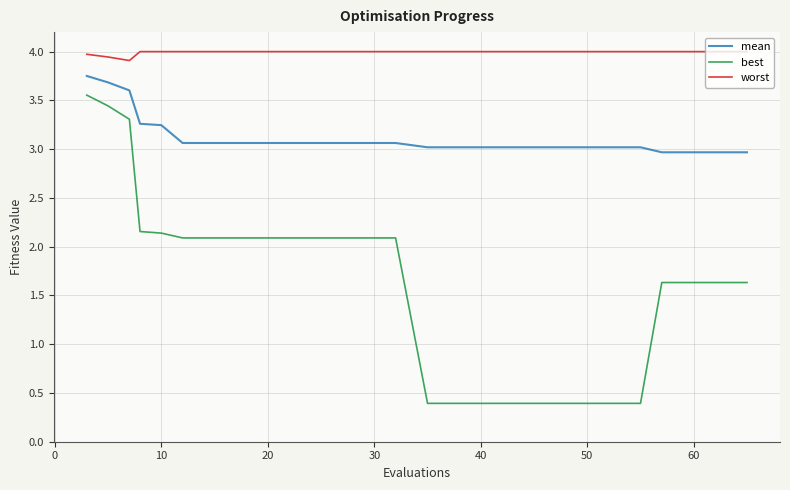

What is the minimum value shown in the chart?

0.4